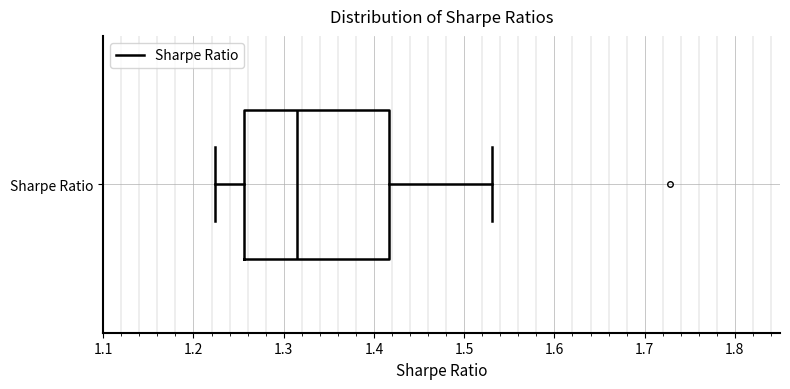

Transcribe this box plot: give where the median line is, the range the box spans, and where the two whiskers end, as read against the x-axis. The values are not printed on the chart, so give them approximately, as read against the axis.

median 1.32, box 1.26 to 1.42, whiskers 1.22 to 1.53